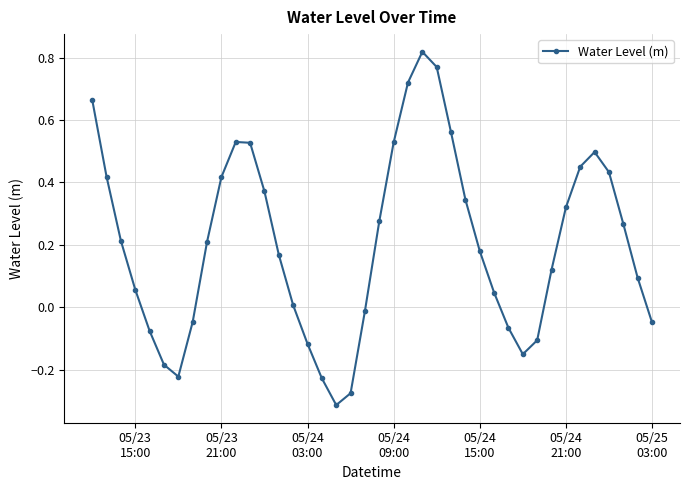

What is the difference between the maximum and second lowest values?

1.1